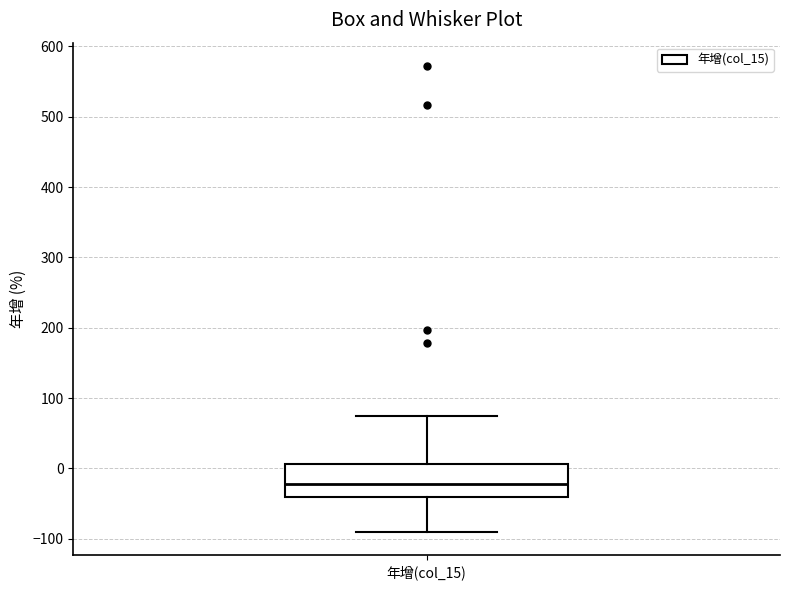

Read this box plot against the y-axis: the position of the median line, the range covered by the box, and the ends of both whiskers. The values are not printed on the chart, so give them approximately, as read against the axis.

median -20, box -40 to 10, whiskers -90 to 70